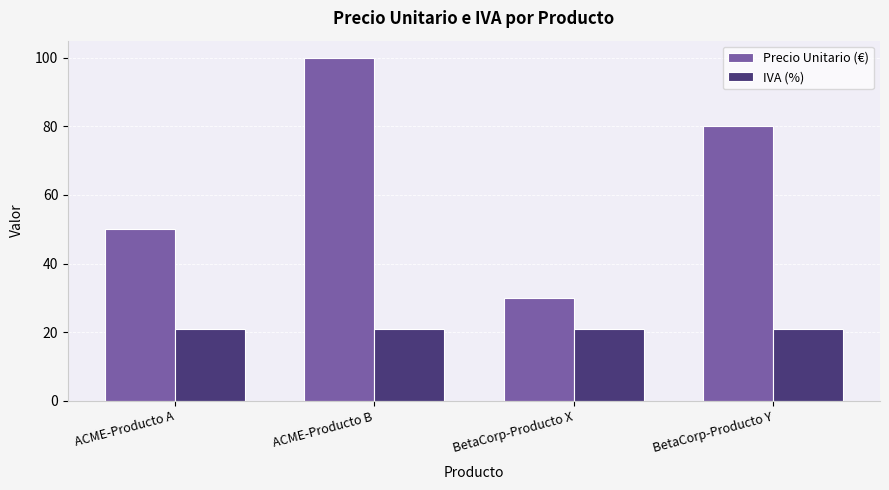

At how many categories does at least one series exceed 54?

2